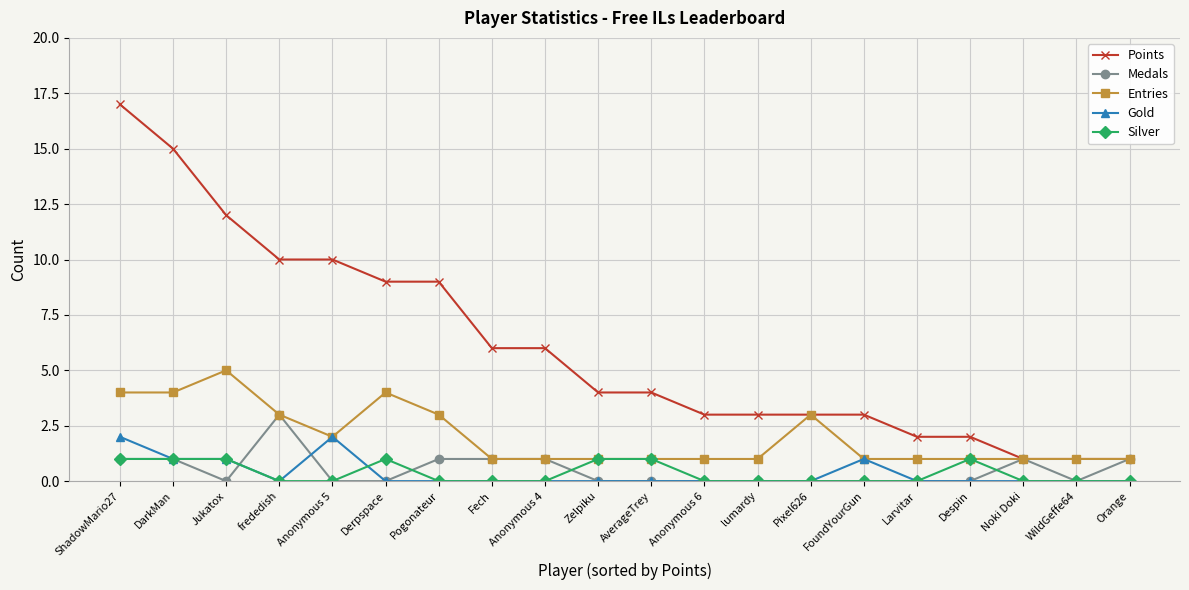

Rank the series by their maximum value, from highest to lowest.

Points, Entries, Medals, Gold, Silver